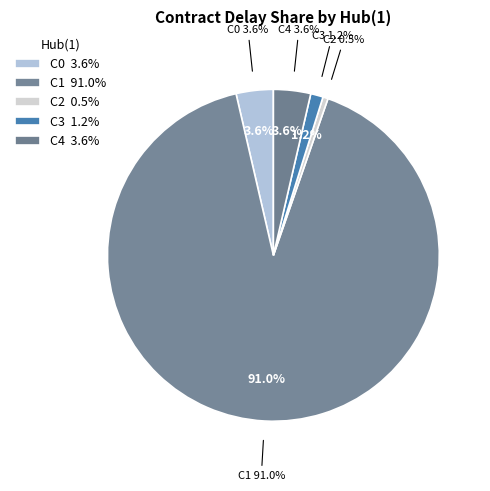

Which category has the biggest portion of the pie?

C1